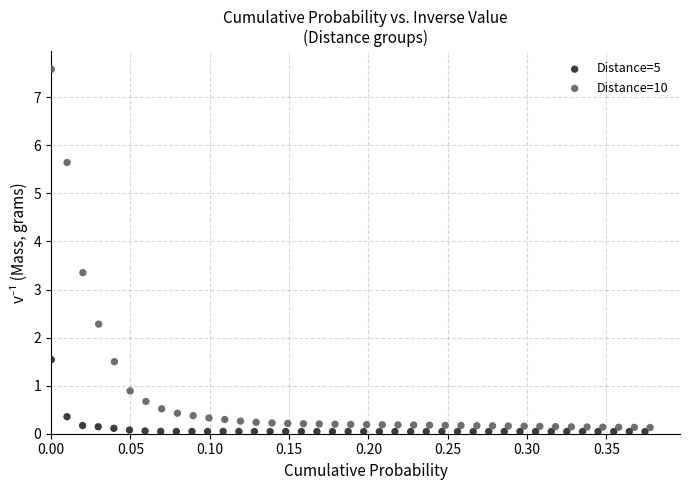

Which series contains the highest Y value?

Distance=10